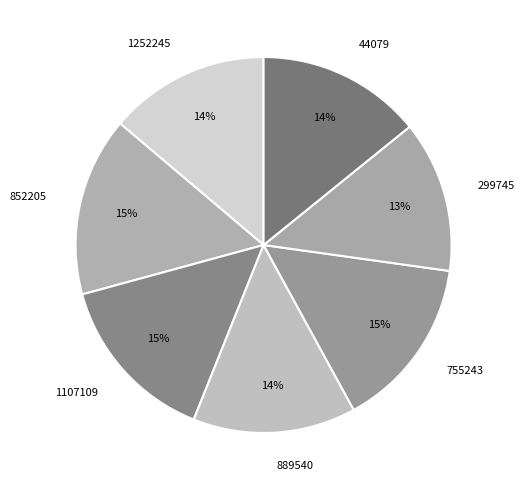

Between 299745 and 1107109, which is larger?

1107109